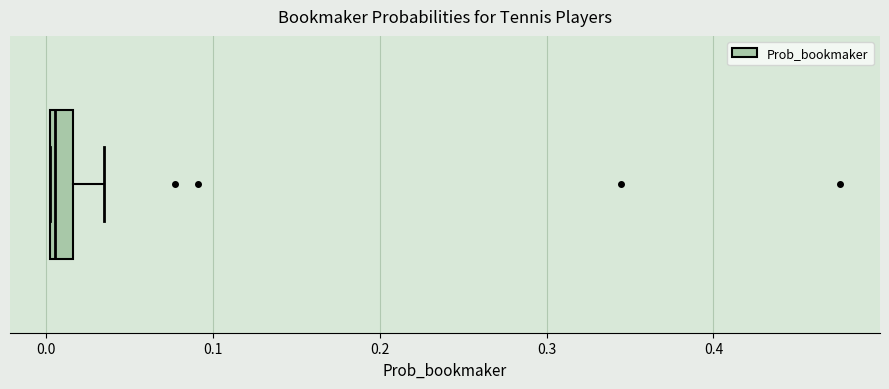

Where does the right whisker of the box end on the x-axis? The values are not printed on the chart, so give them approximately, as read against the axis.

0.03